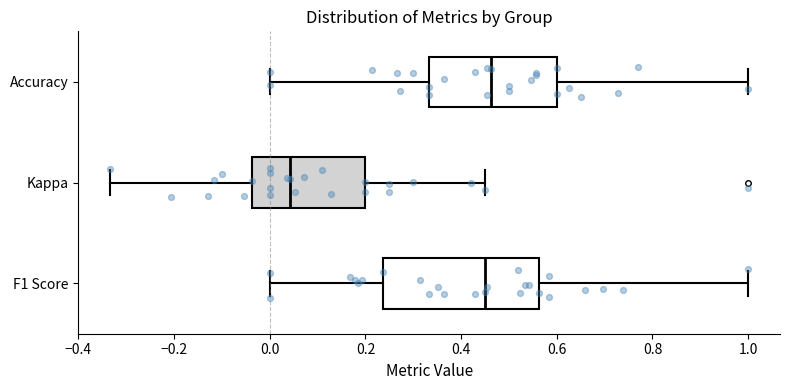

Where does the median line of the box for Accuracy sit on the x-axis? The values are not printed on the chart, so give them approximately, as read against the axis.

0.46